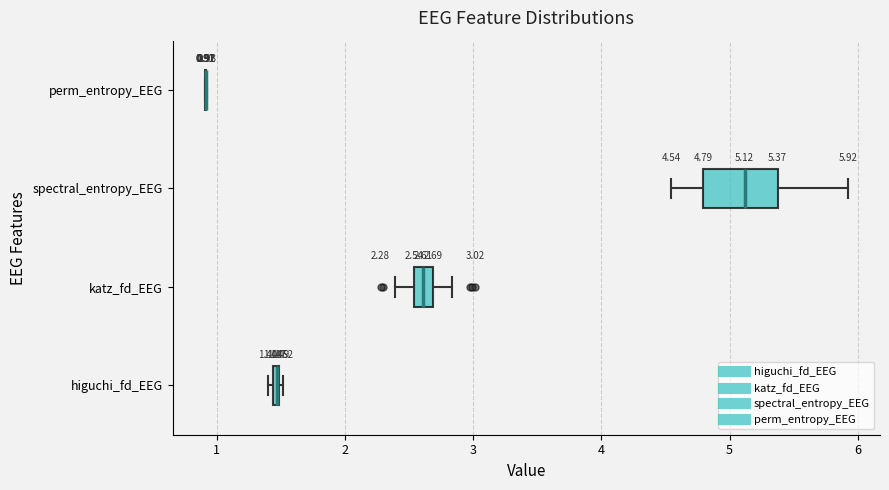

Comparing the boxes themselves (not the whiskers), which one is the widest?

spectral_entropy_EEG